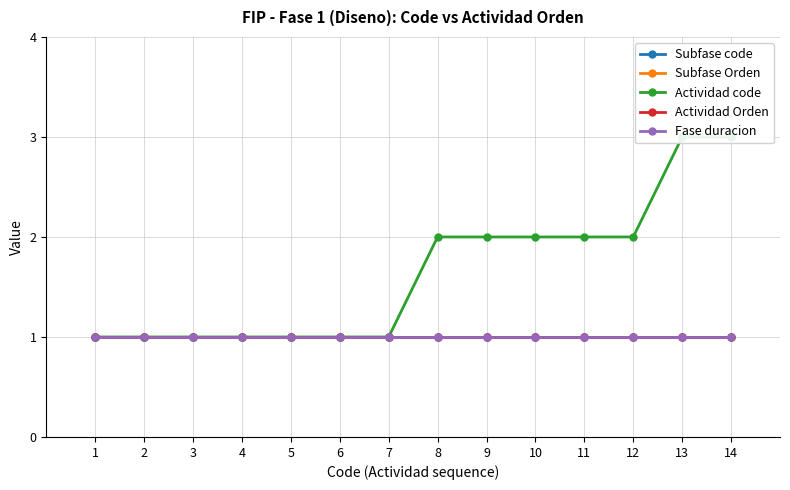

What is the average value of the Subfase Orden series?

1